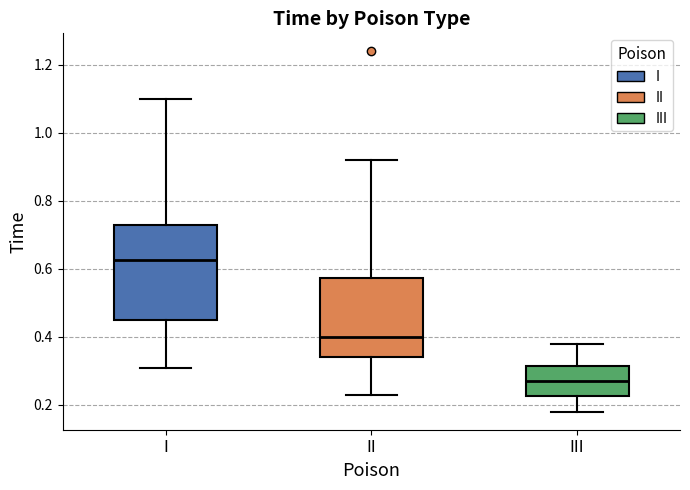

Reading left to right, read every box against the y-axis: the position of its median line, the range the box covers, and the ends of its whiskers. The values are not printed on the chart, so give them approximately, as read against the axis.

I: median 0.62, box 0.46 to 0.74, whiskers 0.32 to 1.10
II: median 0.40, box 0.34 to 0.58, whiskers 0.24 to 0.92
III: median 0.28, box 0.22 to 0.32, whiskers 0.18 to 0.38